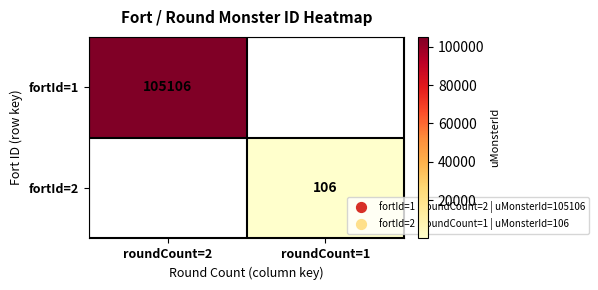

At which category does the chart reach its peak across all series?

roundCount=2